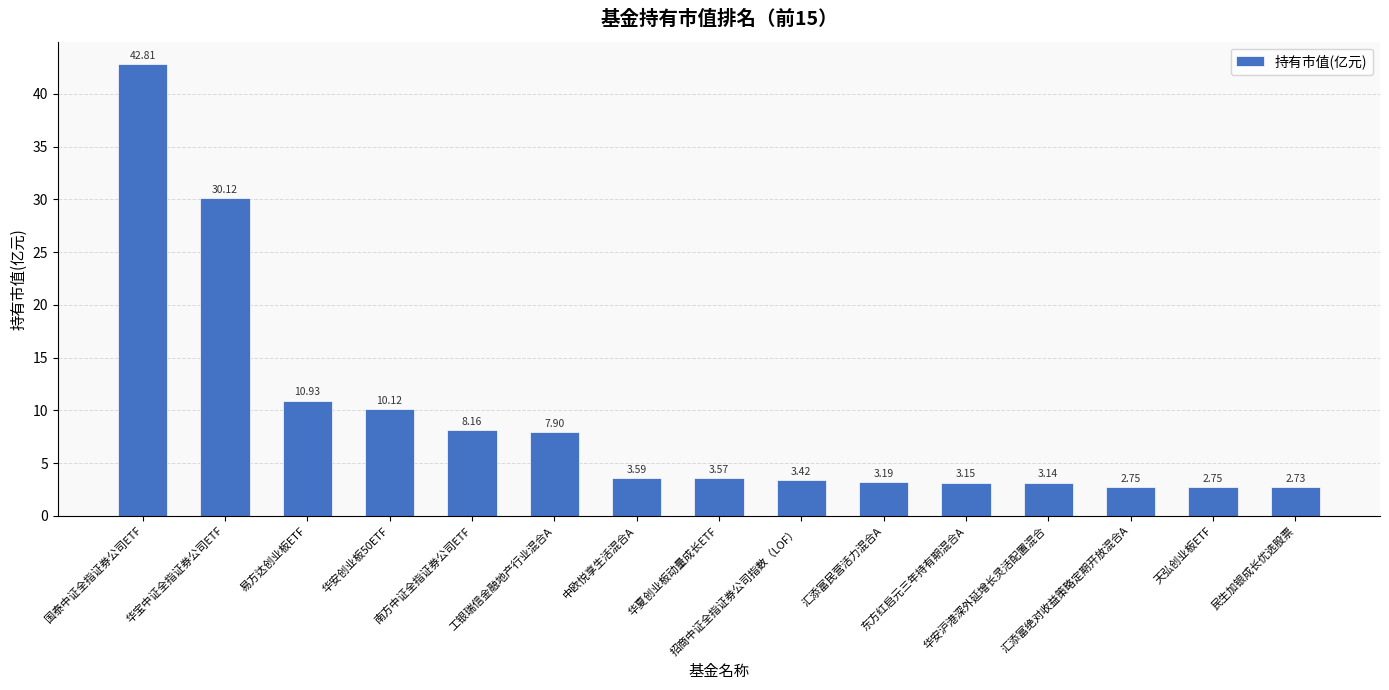

What is the average value?

9.2